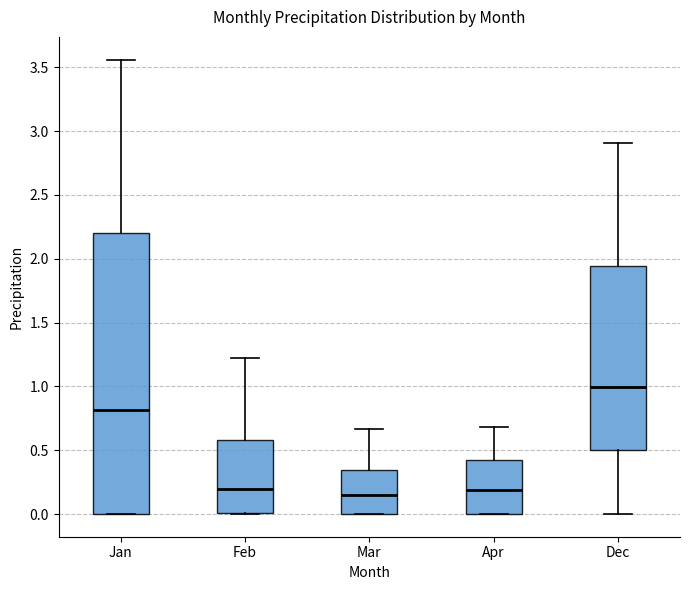

Which box has the highest median line?

Dec